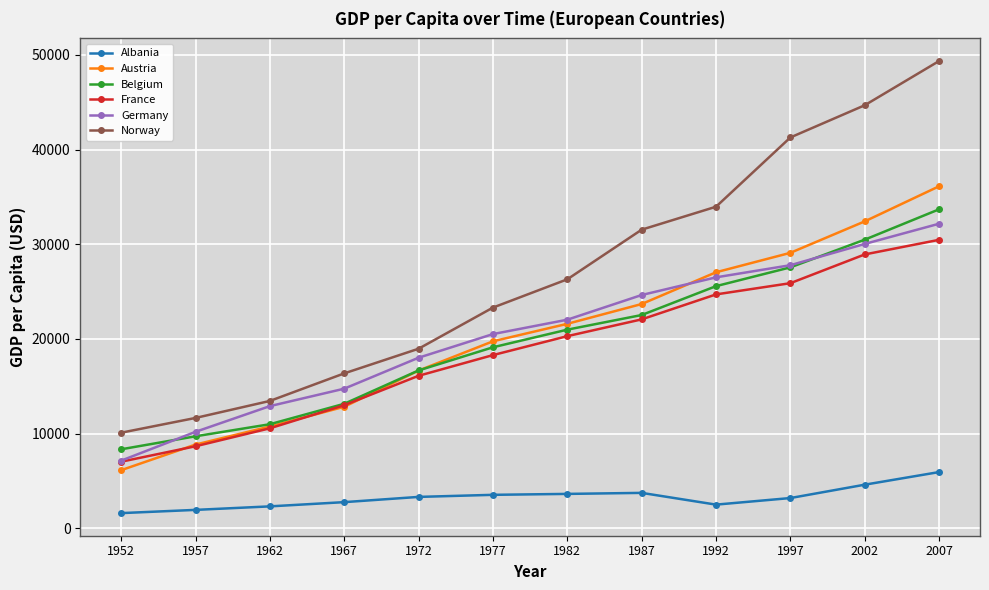

List the series in order of their peak value, lowest first.

Albania, France, Germany, Belgium, Austria, Norway